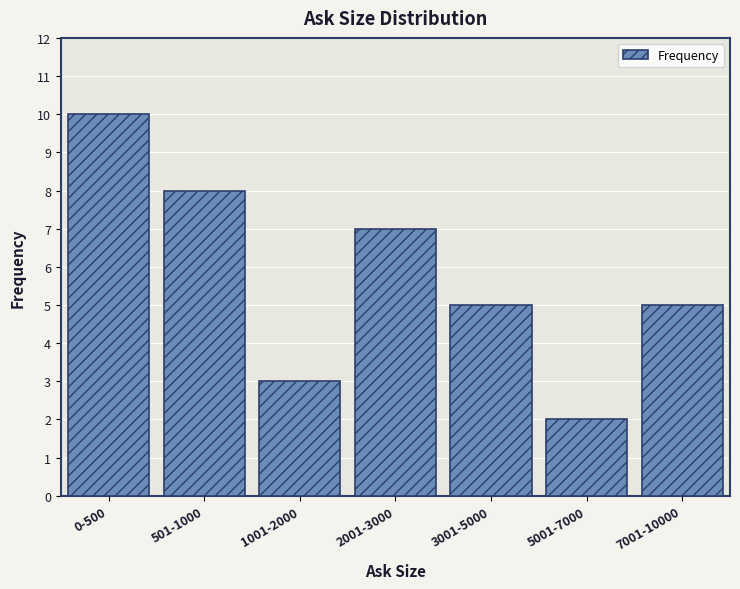

Reading right to left, list all the values displayed in this chart.

7001-10000=5	5001-7000=2	3001-5000=5	2001-3000=7	1001-2000=3	501-1000=8	0-500=10